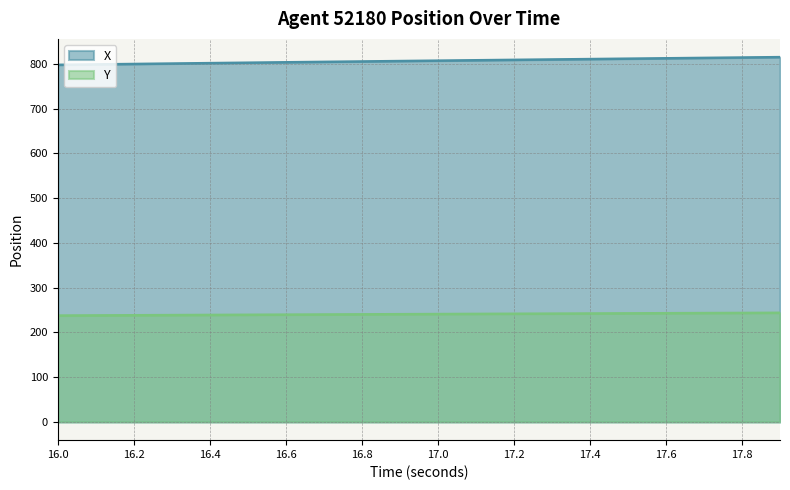

Which has a higher value, 17.1 or 16.1?

17.1